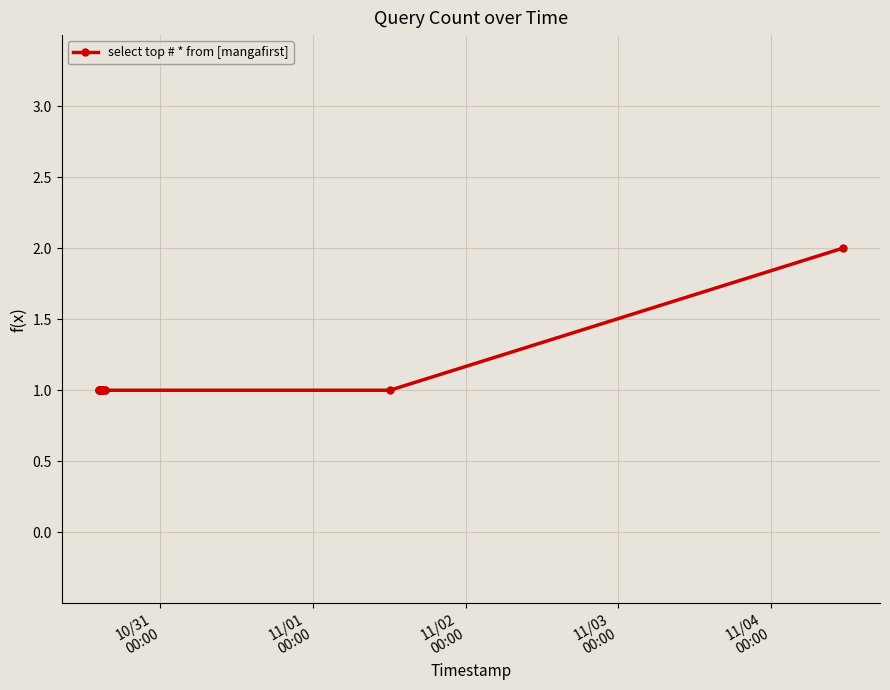

How many series are shown in this chart?

1